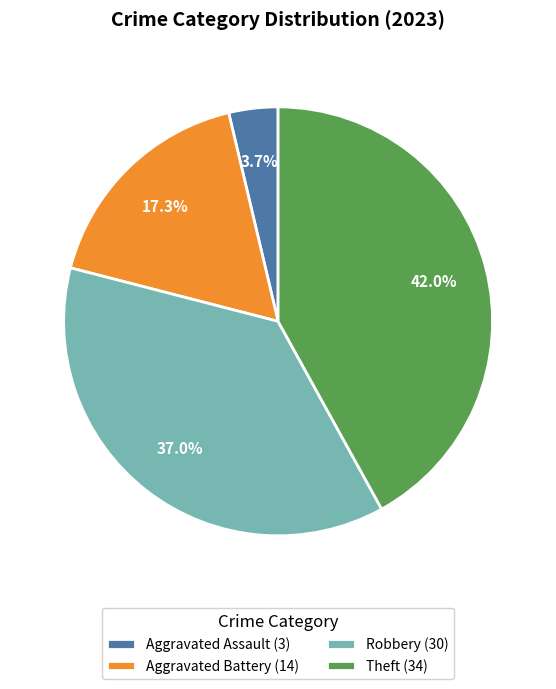

What is the total percentage of Aggravated Battery (14) and Theft (34)?

59.3%